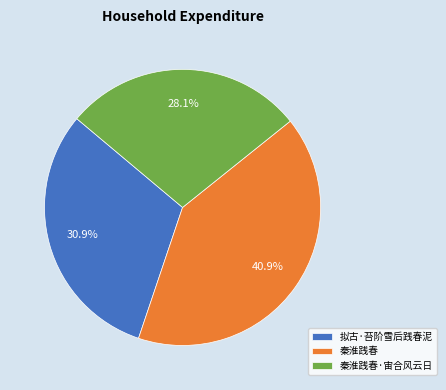

Approximately how many times larger is the value at 秦淮践春 compared to 拟古·苔阶雪后践春泥?

1.3